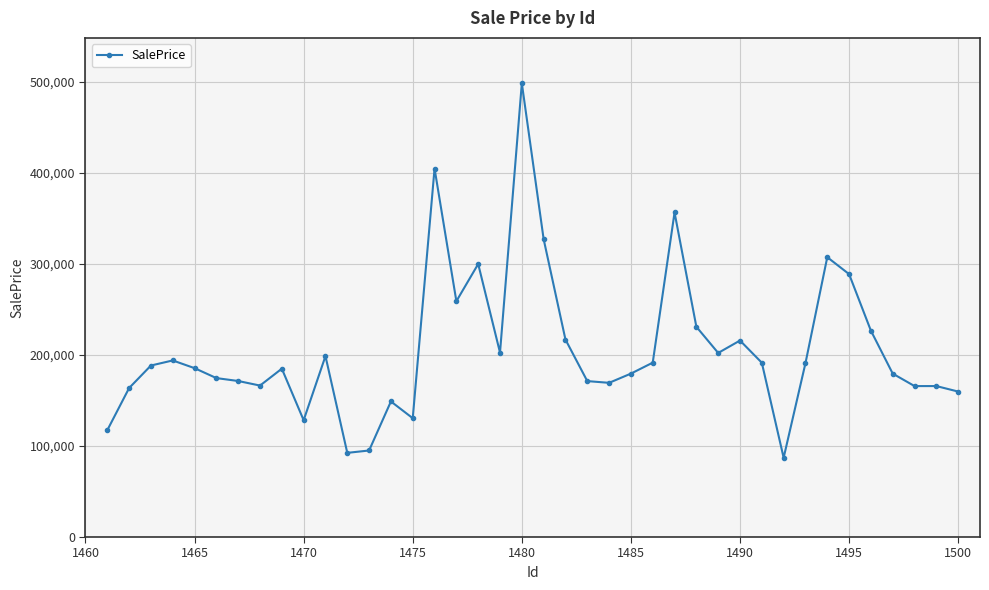

True or false: there are more than 1 points higher than both neighbors.

True